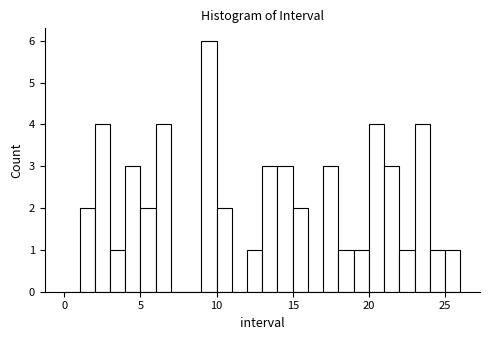

Around what value on the x-axis is the tallest bar? Give the approximate position of its centre, as read against the axis.

9.5